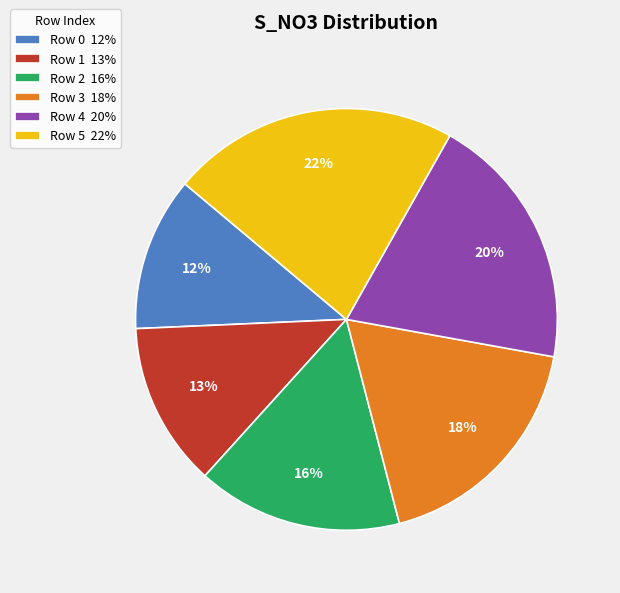

Combined, do Row 1 13% and Row 5 22% account for over 50%?

No